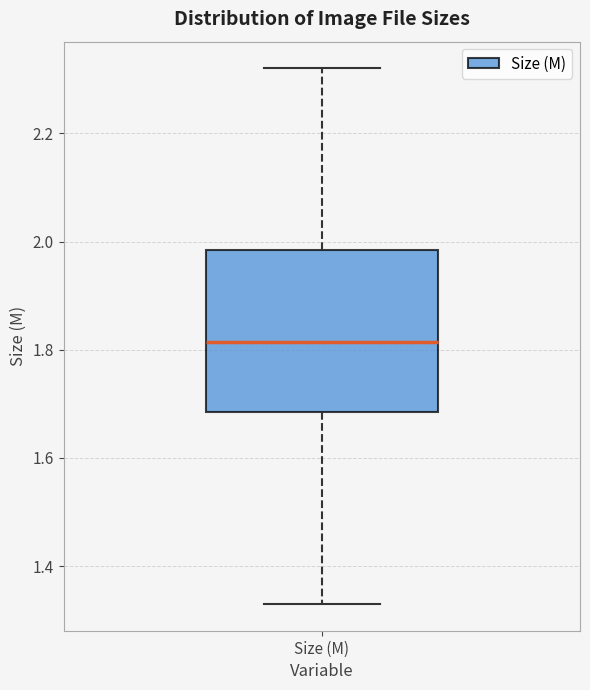

Transcribe this box plot: give where the median line is, the range the box spans, and where the two whiskers end, as read against the y-axis. The values are not printed on the chart, so give them approximately, as read against the axis.

median 1.82, box 1.68 to 1.98, whiskers 1.34 to 2.32